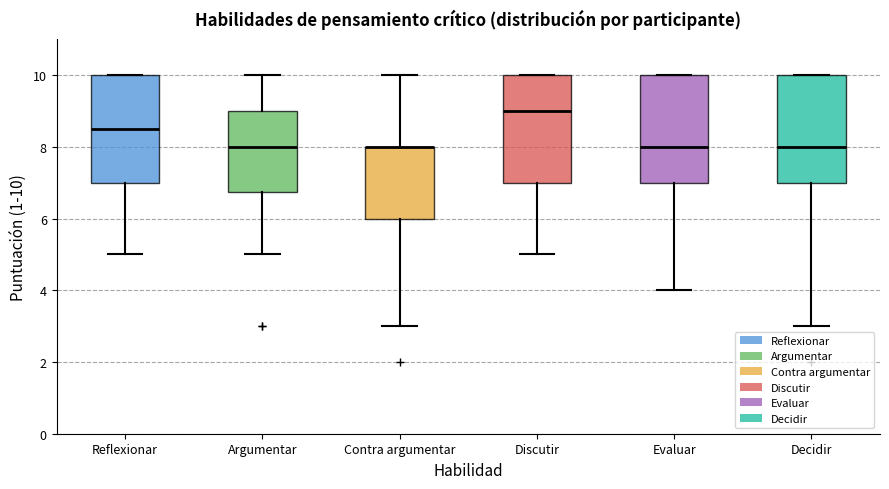

Where is the upper edge of the box for Evaluar on the y-axis? The values are not printed on the chart, so give them approximately, as read against the axis.

10.0